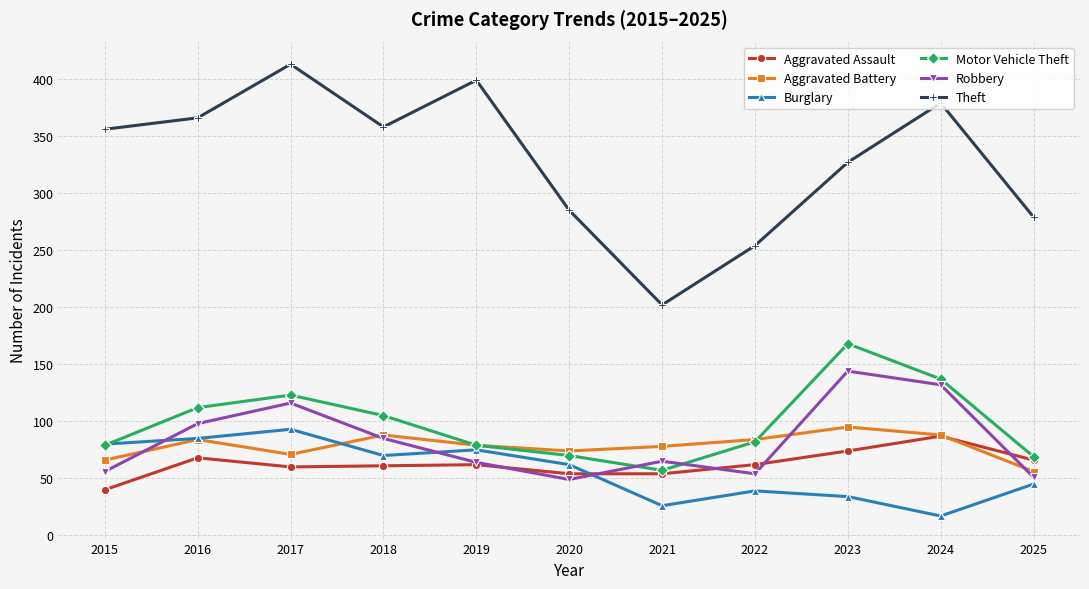

True or false: Robbery and Theft cross at least once.

False